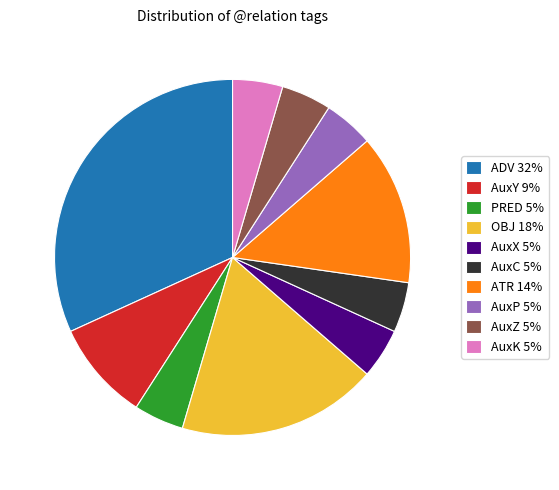

Count the number of slices in the pie.

10